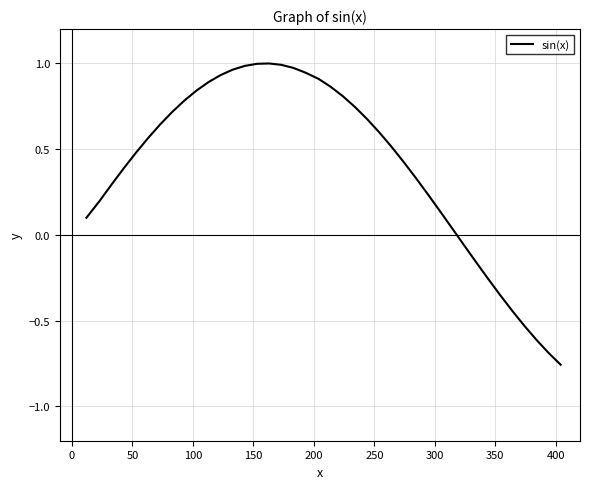

What is the difference between the maximum and minimum values?

1.8